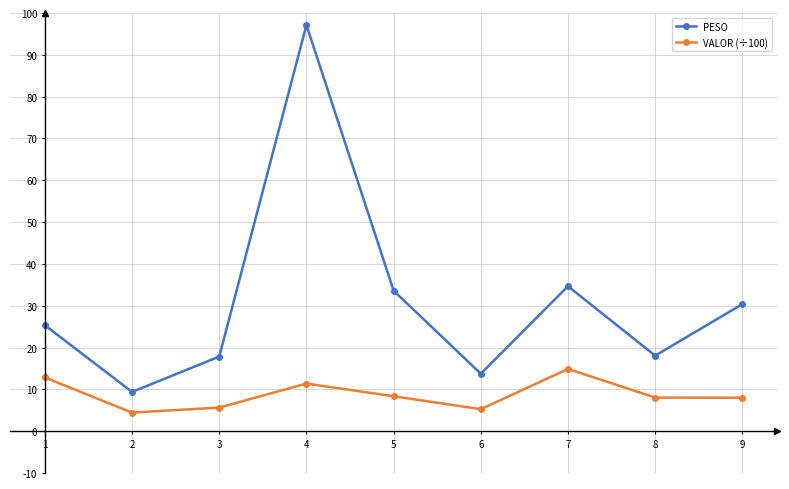

Count the number of data series in this chart.

2